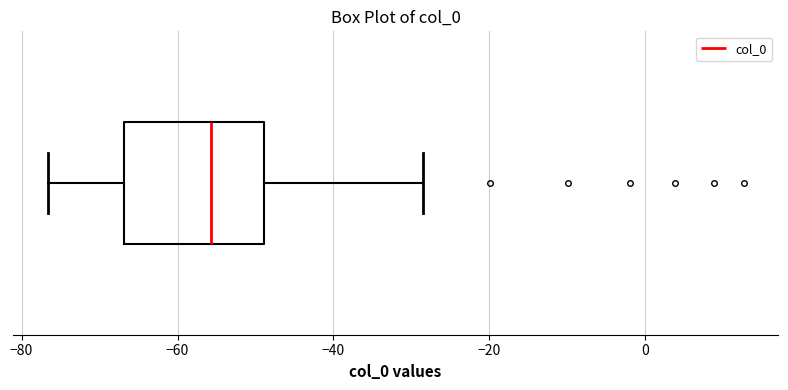

Transcribe this box plot: give where the median line is, the range the box spans, and where the two whiskers end, as read against the x-axis. The values are not printed on the chart, so give them approximately, as read against the axis.

median -56, box -66 to -48, whiskers -76 to -28